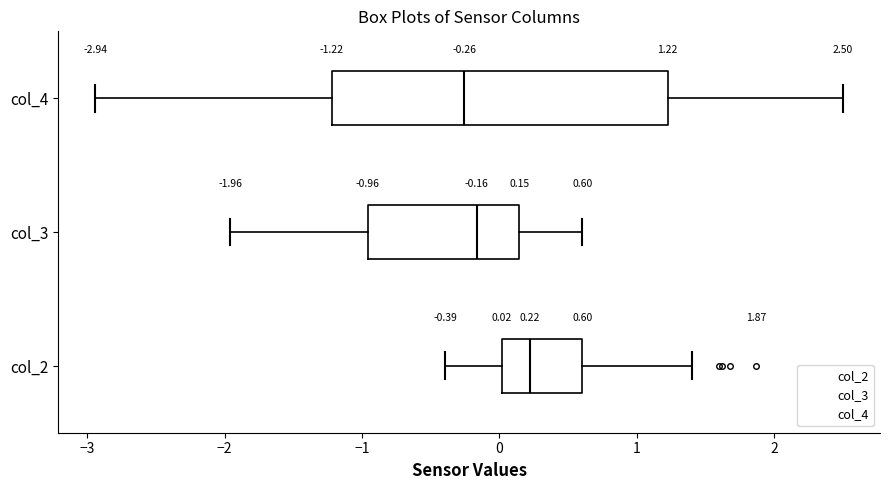

Comparing the boxes themselves (not the whiskers), which one is the widest?

col_4